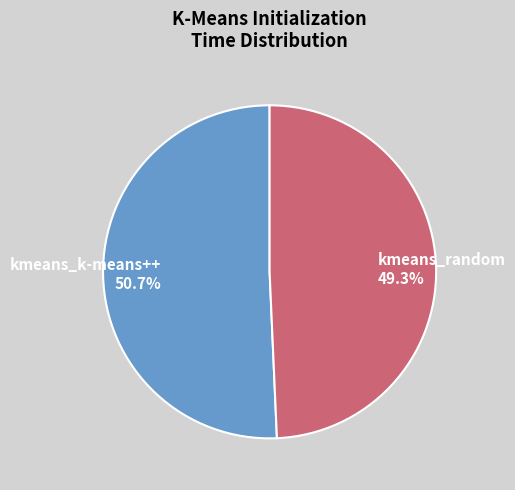

To the nearest percent, what percentage of the pie is kmeans_k-means++?

51%